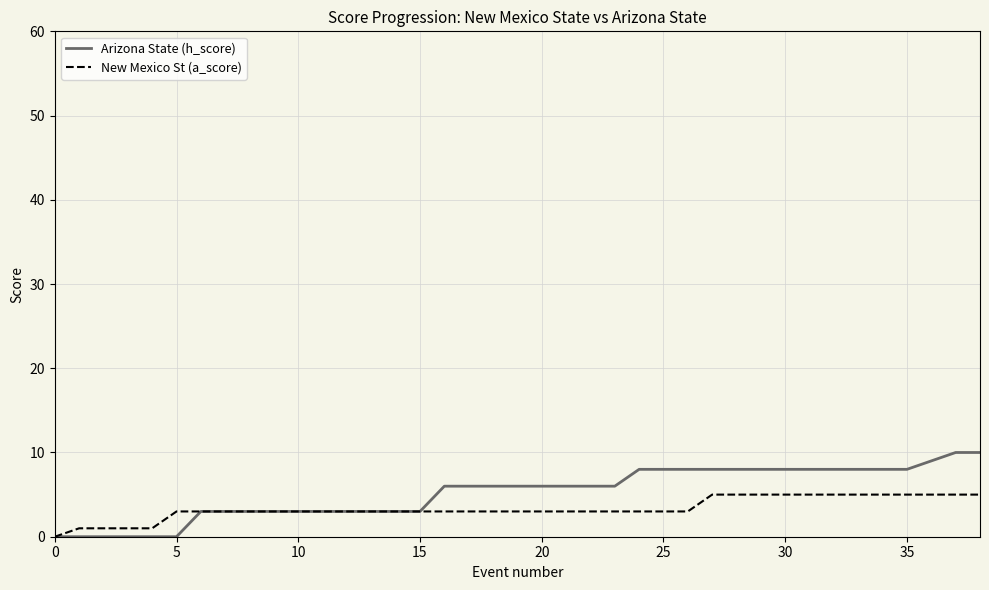

How many positive values does the New Mexico St (a_score) series have?

38